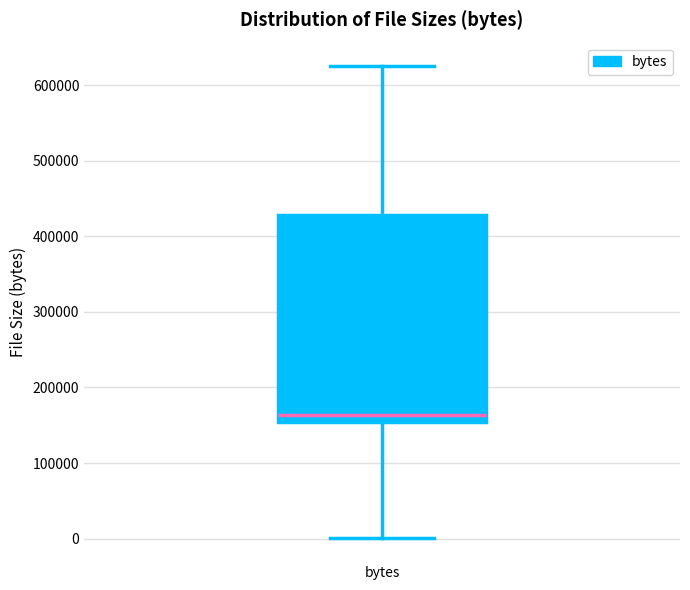

Where does the upper whisker of the box for bytes end on the y-axis? The values are not printed on the chart, so give them approximately, as read against the axis.

630000